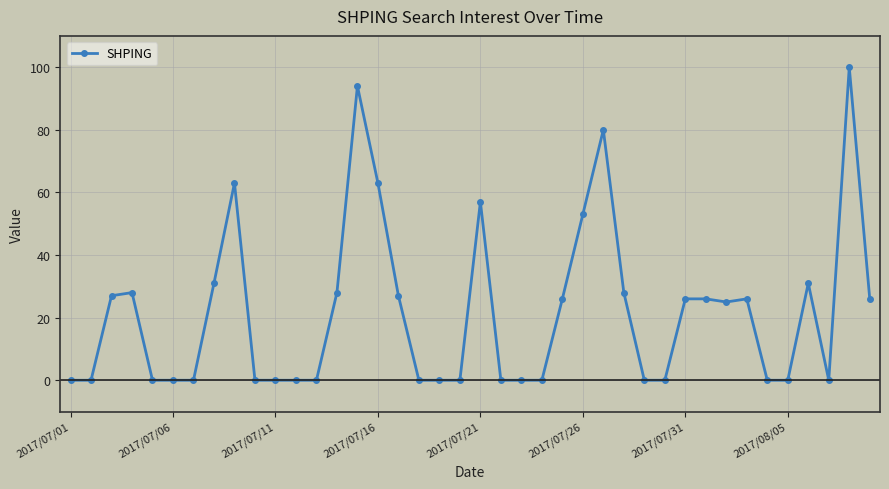

Does the chart display data point markers on the line(s)?

Yes